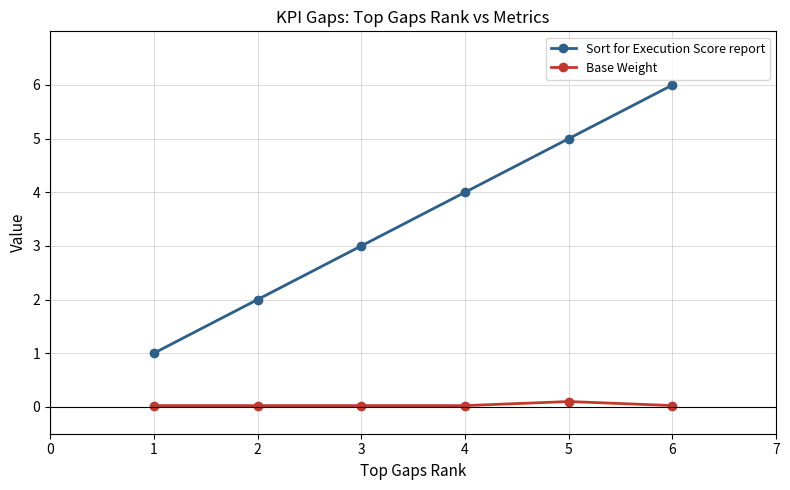

True or false: Base Weight has a value of 0.0 at 3.

True